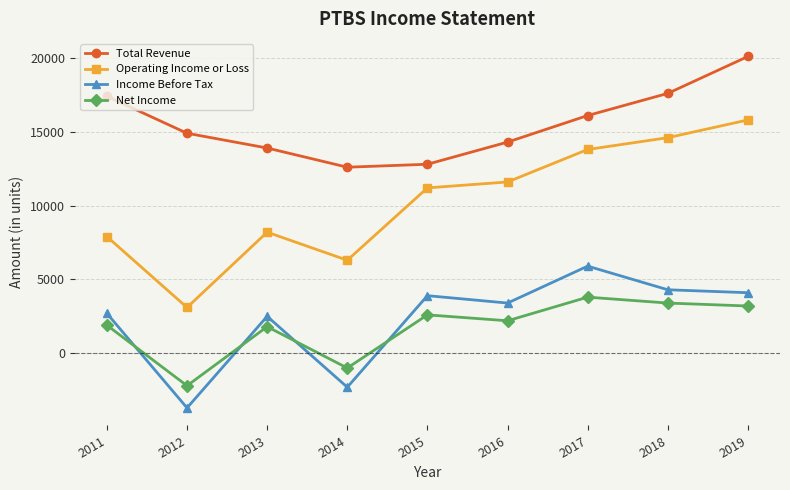

True or false: Operating Income or Loss and Income Before Tax cross at least once.

False